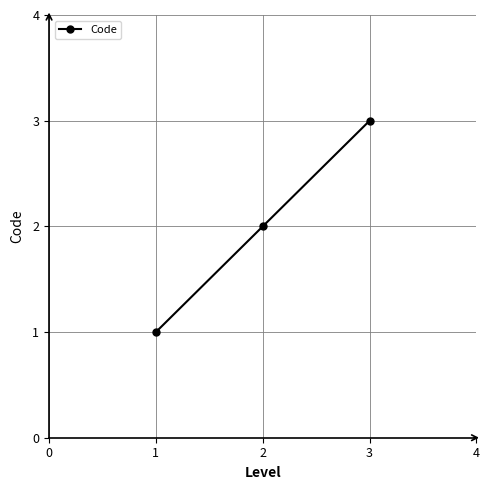

Rank the categories by value from highest to lowest.

3, 2, 1